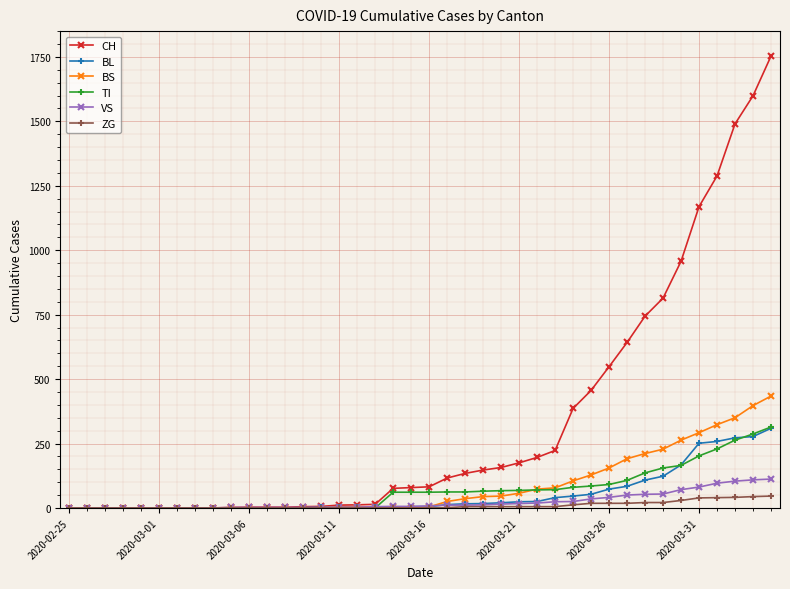

How many data points in CH are less than 82?

20